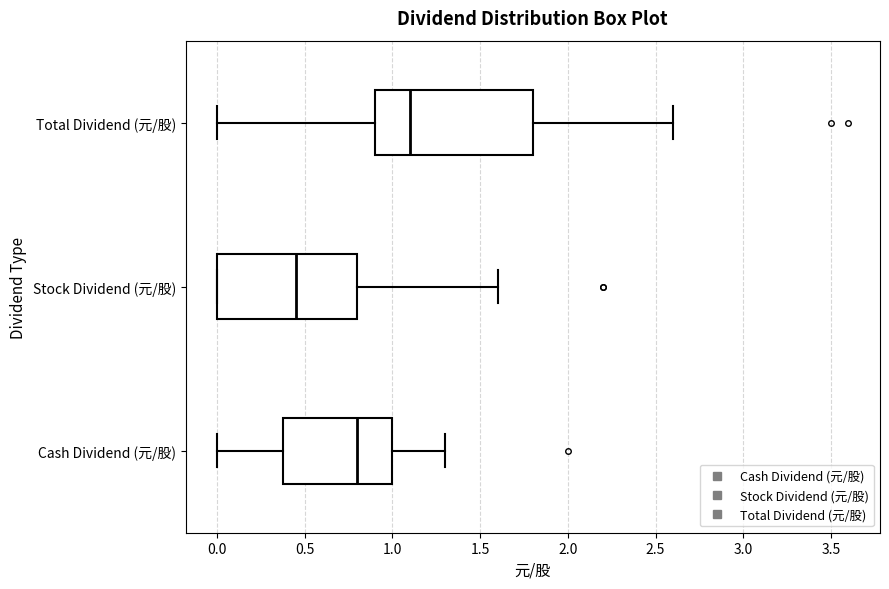

Which box has the furthest to the right median line?

Total Dividend (元/股)